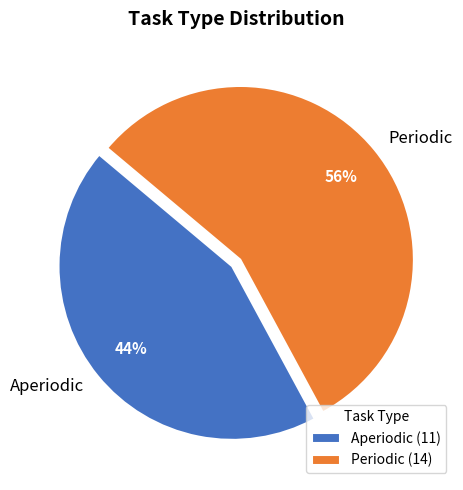

To the nearest percent, what is the difference between the largest and smallest slice percentages?

12%